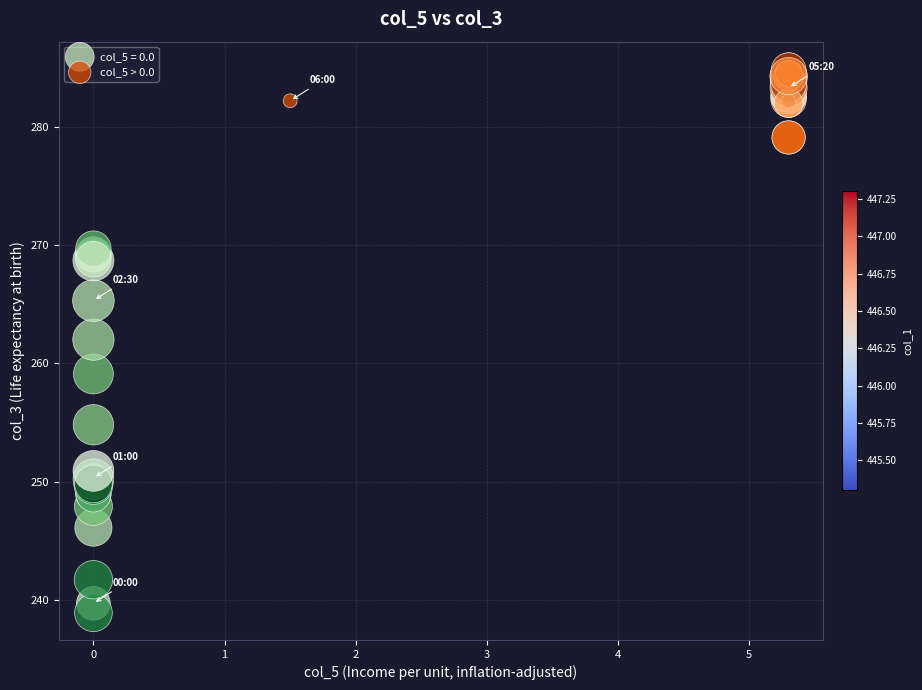

Which series has the widest spread of Y values?

col_5 = 0.0